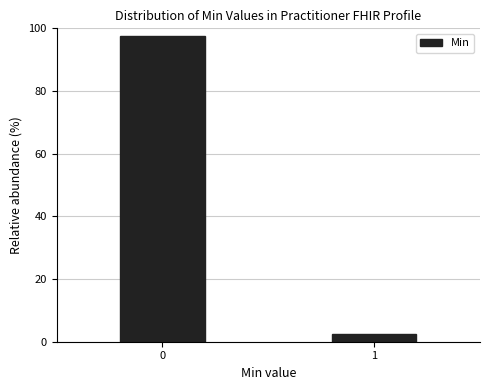

Reading left to right, transcribe all the data shown in this chart.

0=97.5	1=2.5